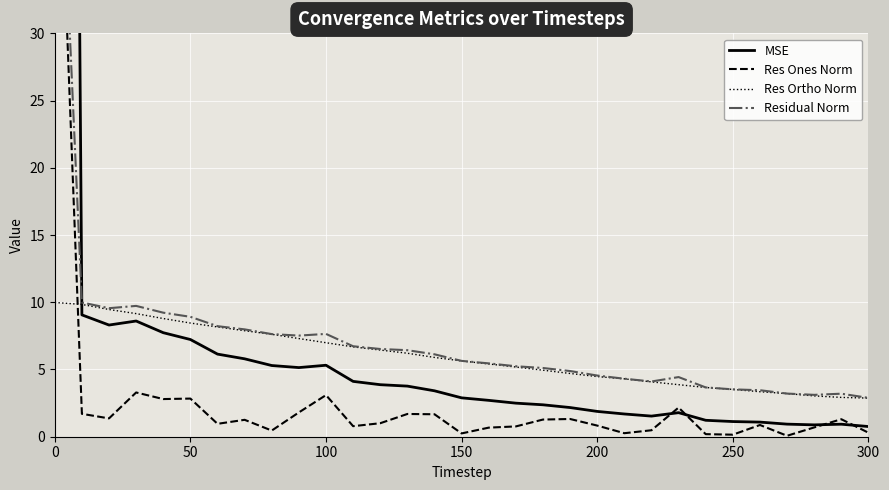

The value of Res Ortho Norm at 150 is 1.2. True or false?

False